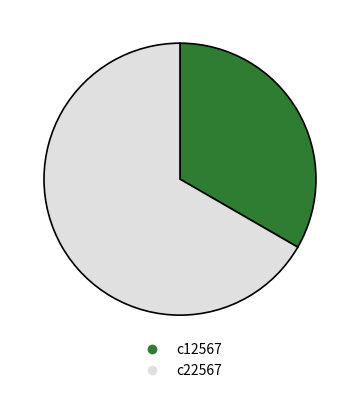

What is the smallest slice in the pie chart?

c12567